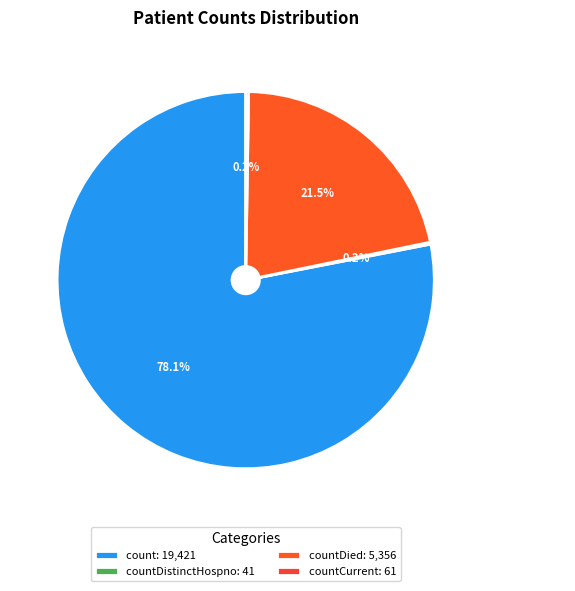

Does count account for over 50% of the chart?

Yes